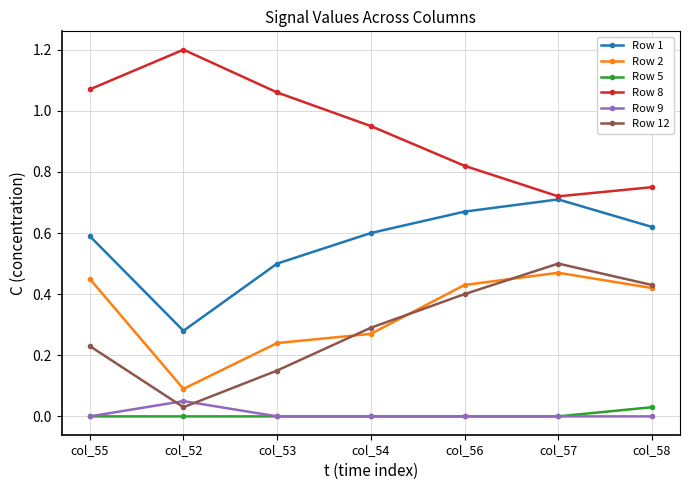

Which category has the lowest value in the Row 8 series?

col_57